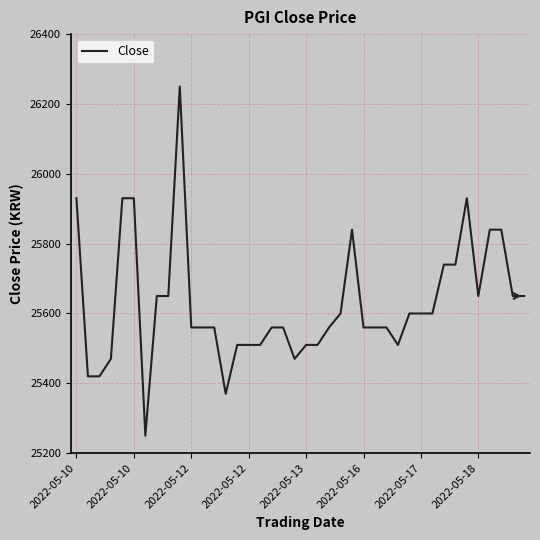

What is the minimum value shown in the chart?

25250